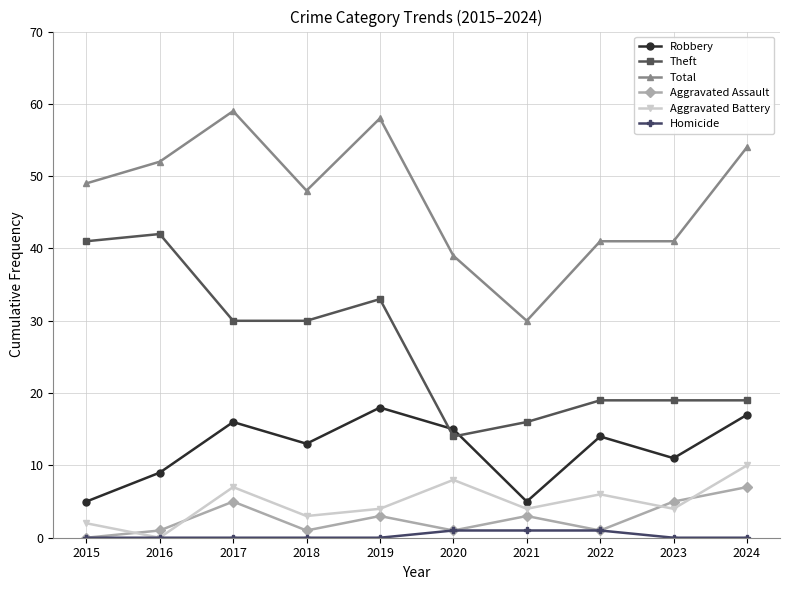

What is the maximum value shown in the chart?

59